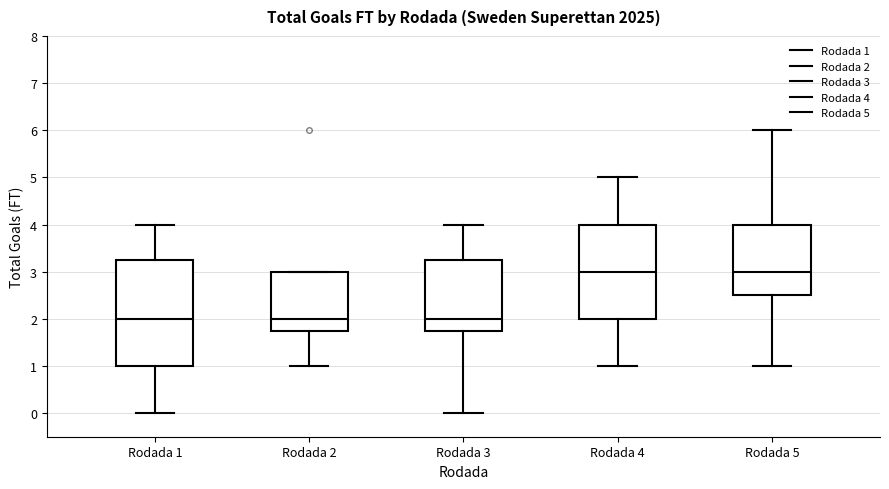

Where does the median line of the box for Rodada 1 sit on the y-axis? The values are not printed on the chart, so give them approximately, as read against the axis.

2.0